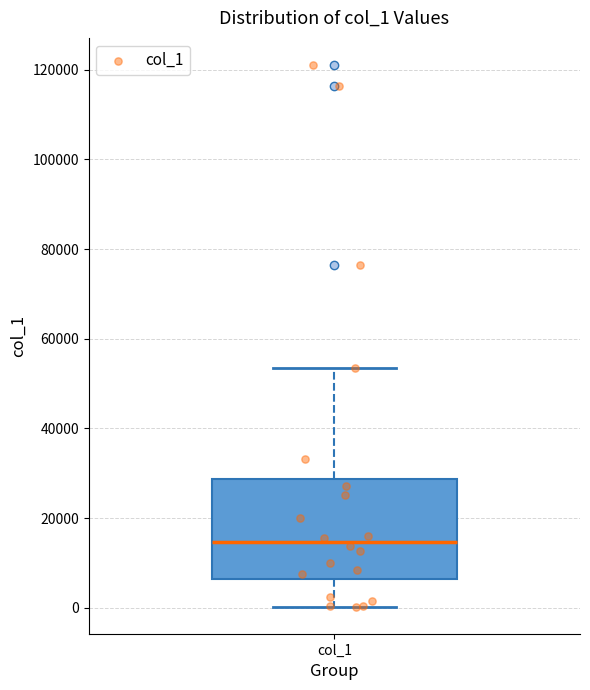

Read this box plot against the y-axis: the position of the median line, the range covered by the box, and the ends of both whiskers. The values are not printed on the chart, so give them approximately, as read against the axis.

median 14000, box 6000 to 28000, whiskers 0 to 54000